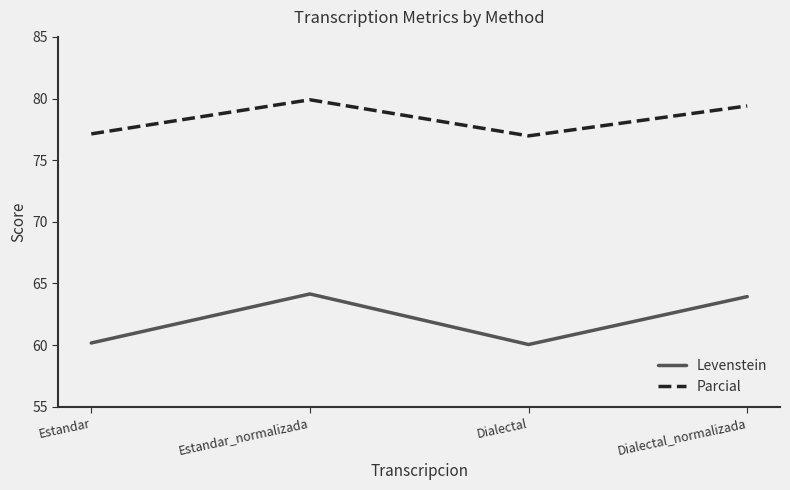

Reading left to right, list all the values displayed in this chart.

Levenstein: 60.2	64.2	60.1	63.9
Parcial: 77.1	79.9	77.0	79.4